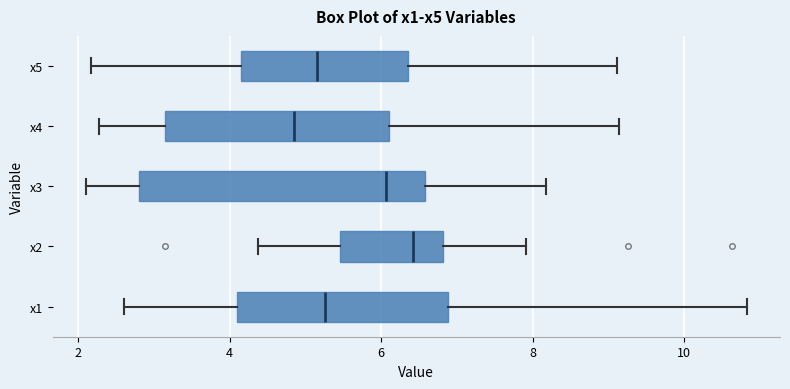

Which box is the widest, from its left edge to its right edge?

x3